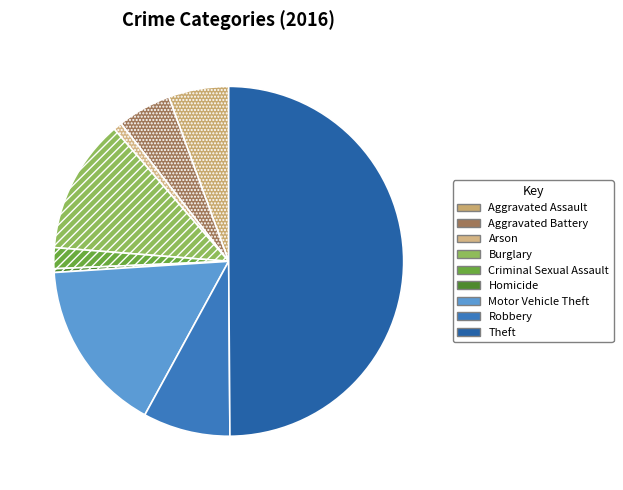

To the nearest percent, what is the difference between the Criminal Sexual Assault and Arson slice percentages?

1%